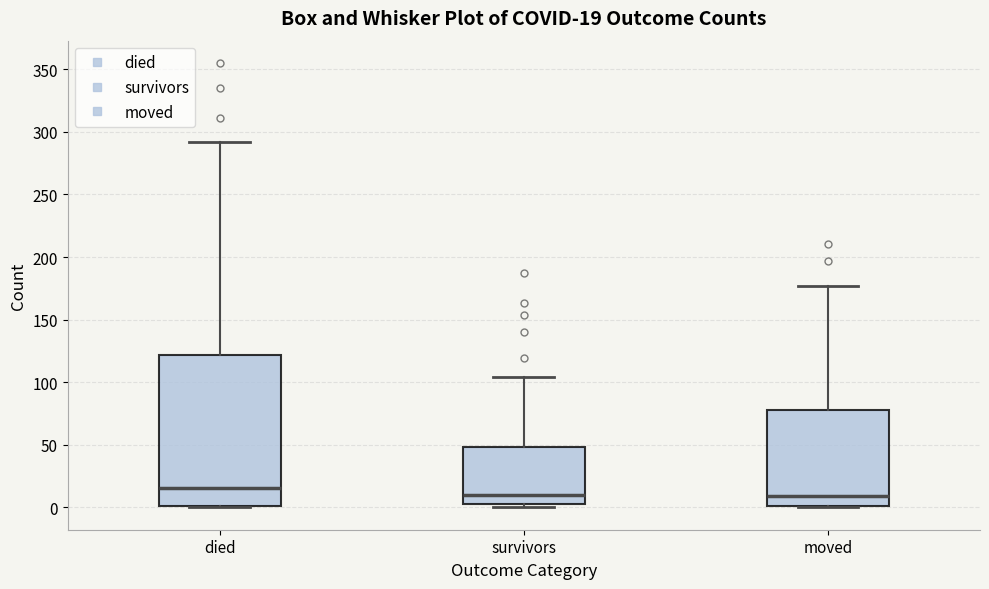

Which box is the tallest, from its lower edge to its upper edge?

died